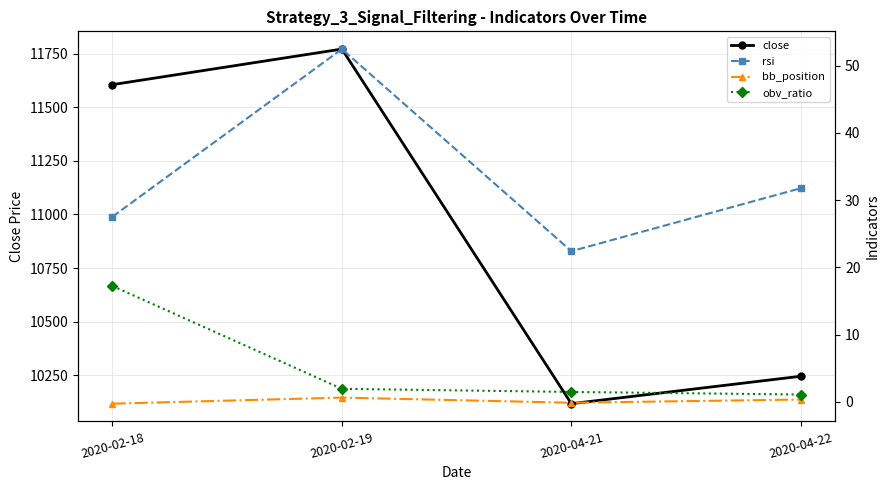

The rsi series shows 27.5 at 2020-02-18. True or false?

True